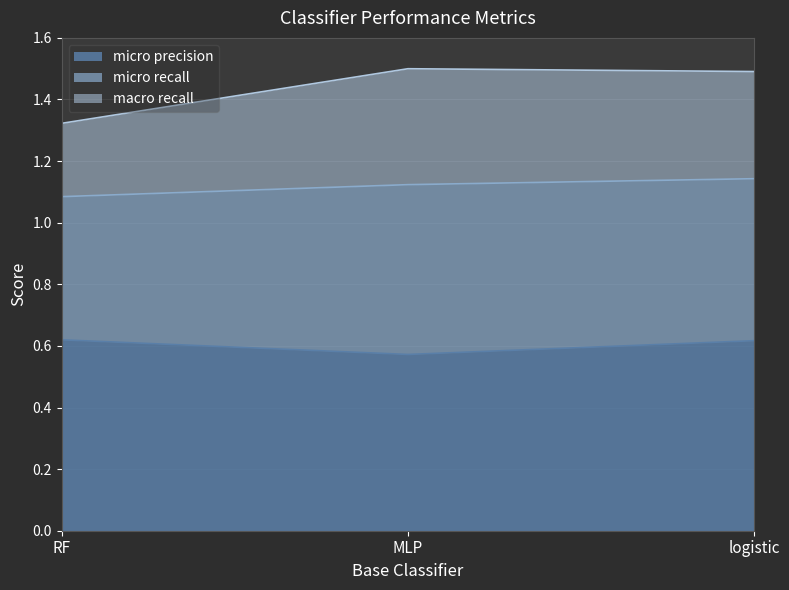

How many micro precision values are between 0 and 1?

3